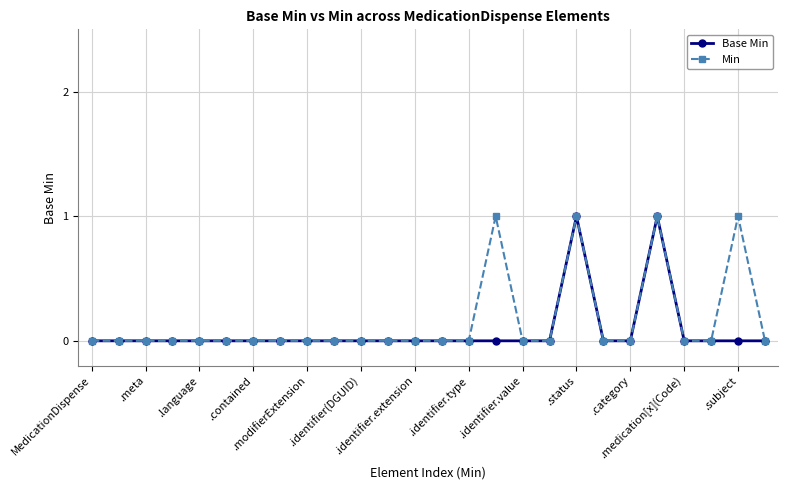

Reading right to left, what are all the values shown in this chart?

Base Min: 0	0	0	0	1	0	0	1	0	0	0	0	0	0	0	0	0	0	0	0	0	0	0	0	0	0
Min: 0	1	0	0	1	0	0	1	0	0	1	0	0	0	0	0	0	0	0	0	0	0	0	0	0	0